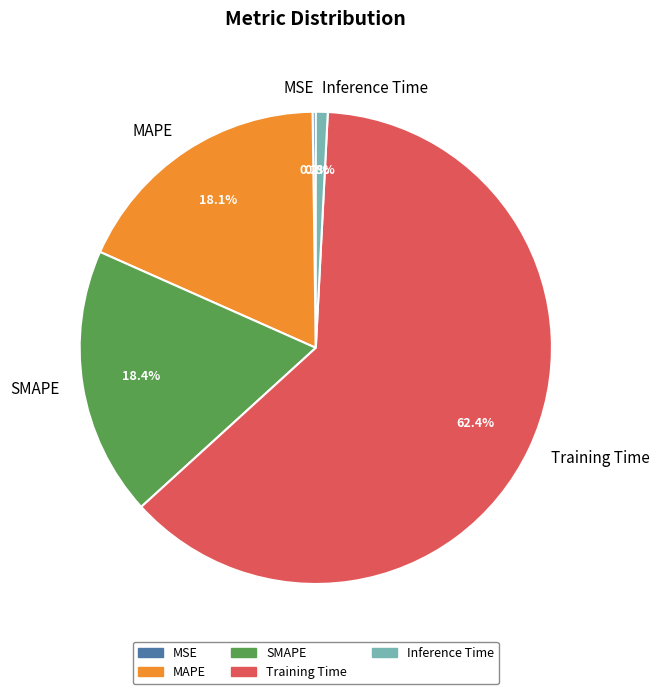

What is the total percentage of MAPE and SMAPE?

36.5%